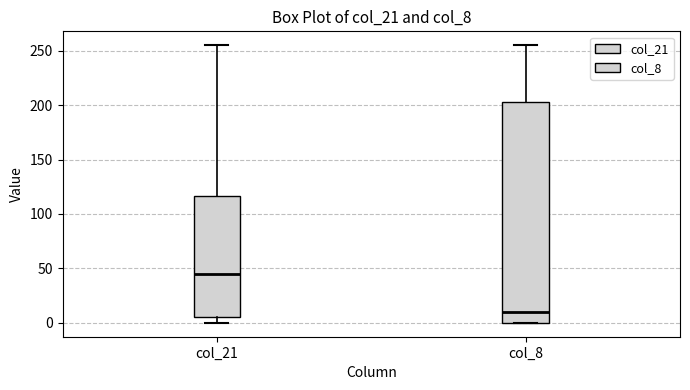

Which box has the lowest median line?

col_8